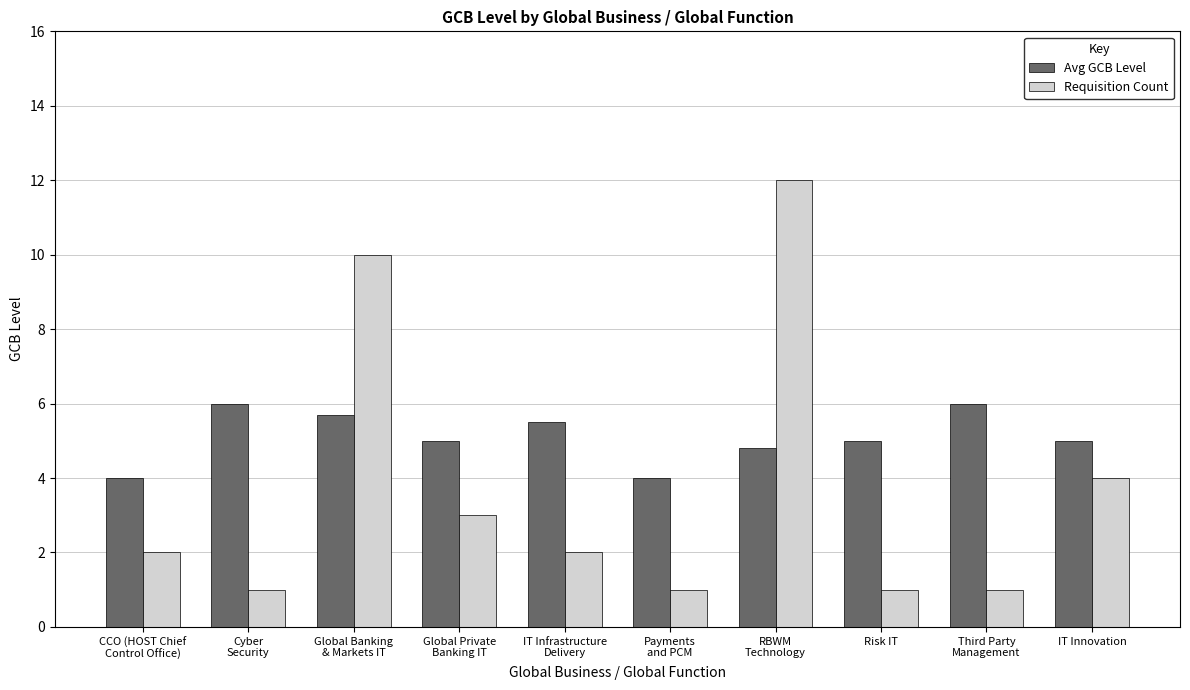

What are all the series names shown in the legend?

Avg GCB Level, Requisition Count